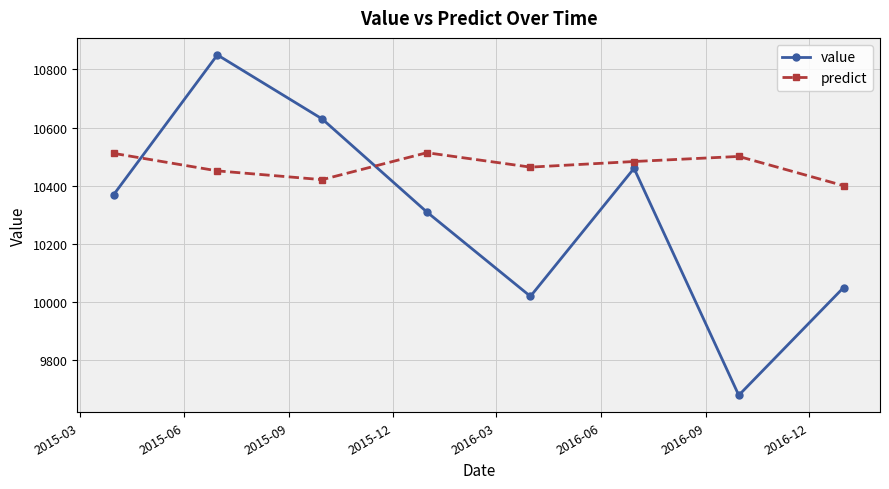

Which series has the largest total across all categories?

predict